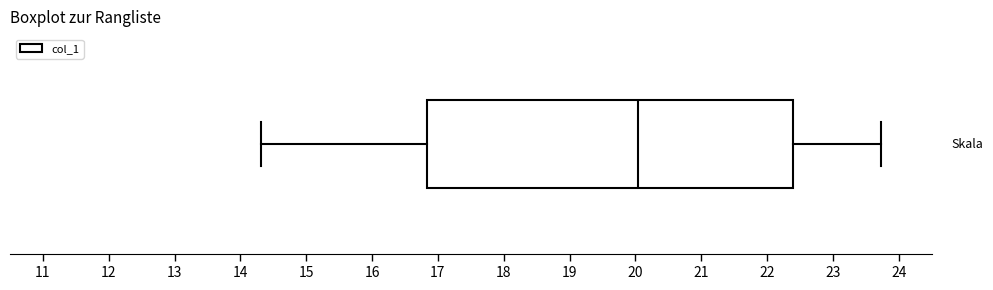

Transcribe this box plot: give where the median line is, the range the box spans, and where the two whiskers end, as read against the x-axis. The values are not printed on the chart, so give them approximately, as read against the axis.

median 20.0, box 16.8 to 22.4, whiskers 14.3 to 23.7